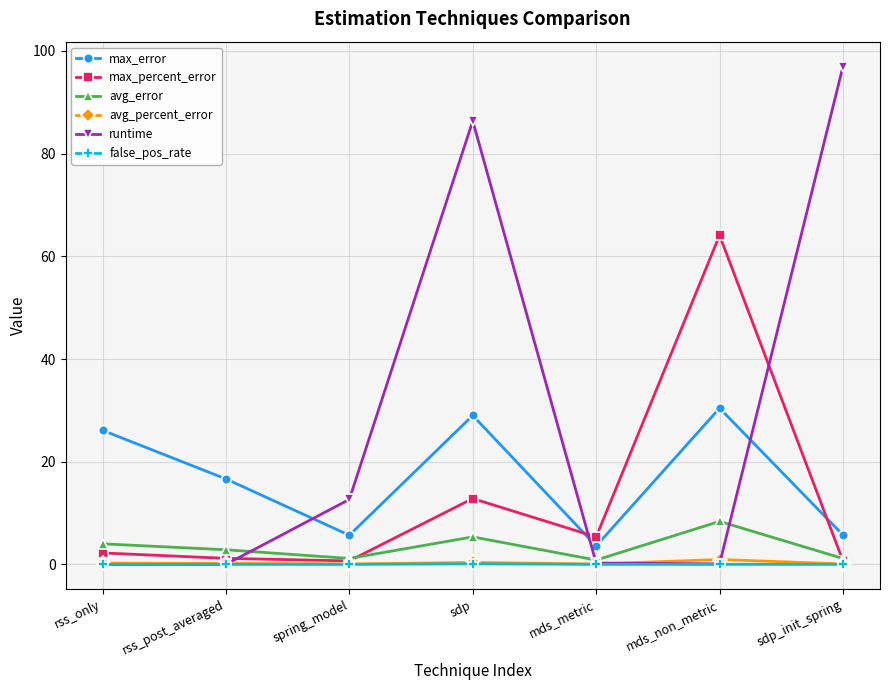

The max_percent_error series shows 5.3 at mds_metric. True or false?

True